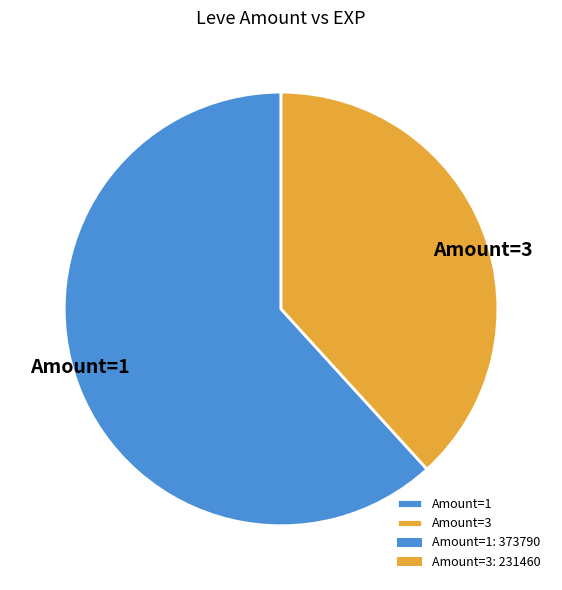

Is it true that Amount=1 is 62% of the pie?

True